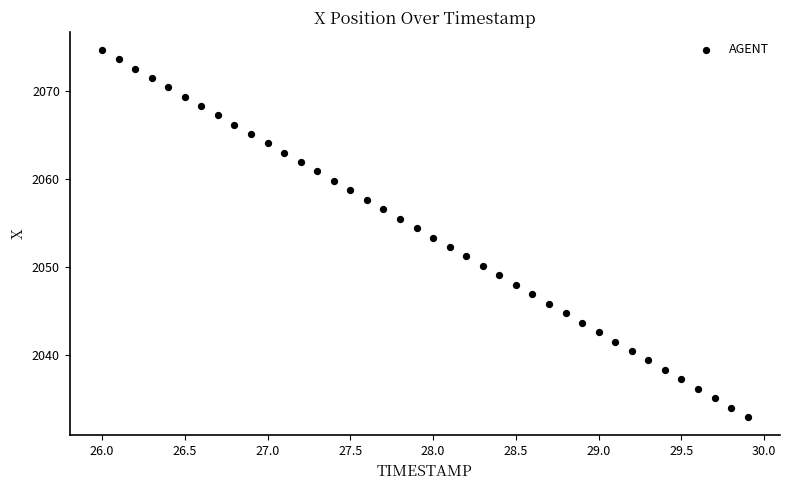

What is the range of Y values (max minus min)?

41.8